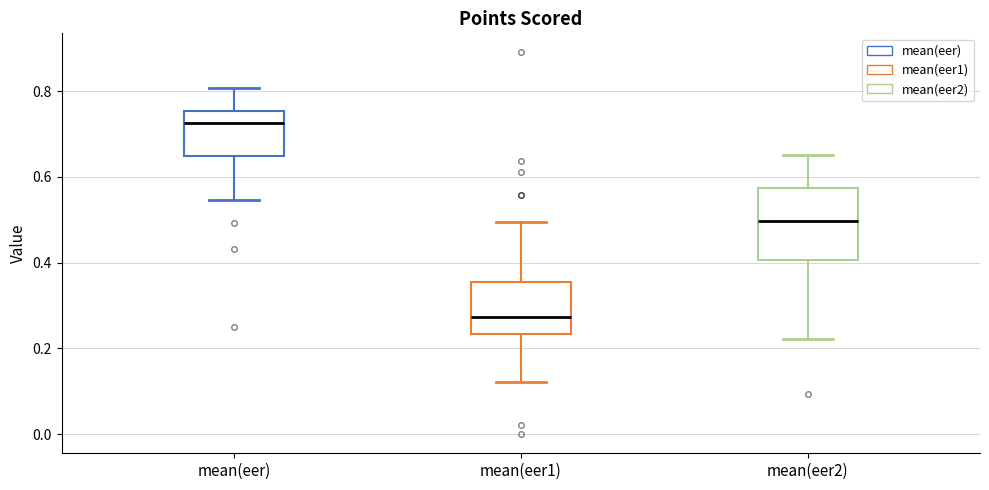

Reading left to right, read every box against the y-axis: the position of its median line, the range the box covers, and the ends of its whiskers. The values are not printed on the chart, so give them approximately, as read against the axis.

mean(eer): median 0.72, box 0.64 to 0.76, whiskers 0.54 to 0.80
mean(eer1): median 0.28, box 0.24 to 0.36, whiskers 0.12 to 0.50
mean(eer2): median 0.50, box 0.40 to 0.58, whiskers 0.22 to 0.66